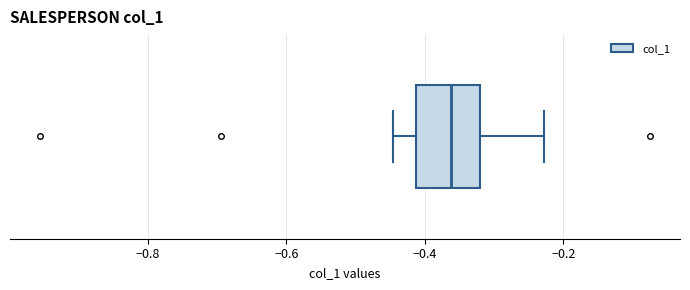

Where does the median line of the box sit on the x-axis? The values are not printed on the chart, so give them approximately, as read against the axis.

-0.36